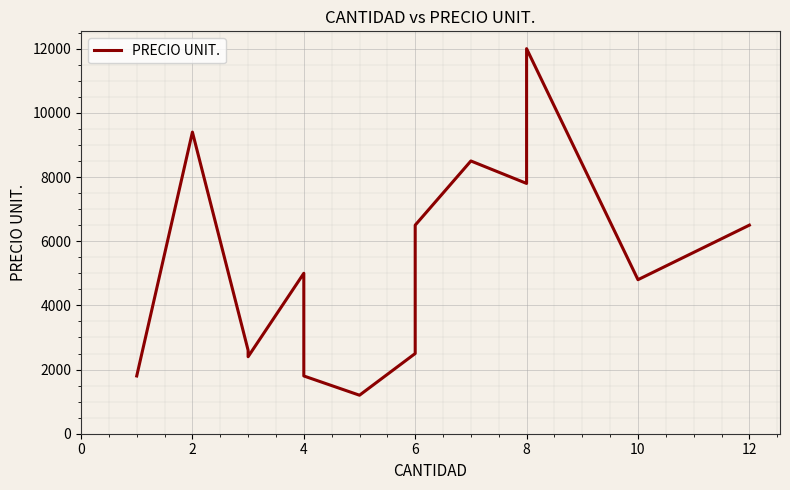

At which label does the data first exceed 5000?

2